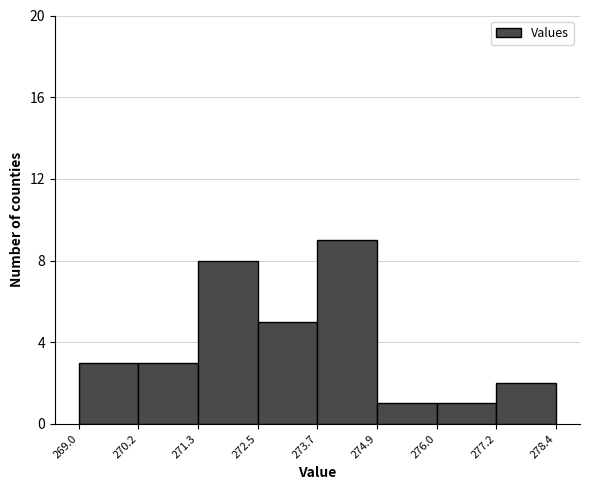

Reading left to right, list every bar in this chart as the range it spans on the x-axis followed by its height. The values are not printed on the chart, so give them approximately, as read against the axis.

269.0 to 270.2: 3
270.2 to 271.3: 3
271.3 to 272.5: 8
272.5 to 273.7: 5
273.7 to 274.9: 9
274.9 to 276.0: 1
276.0 to 277.2: 1
277.2 to 278.4: 2